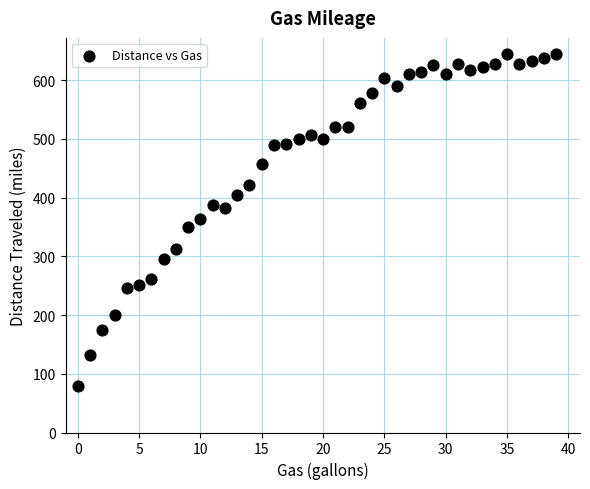

What is the range of Y values (max minus min)?

564